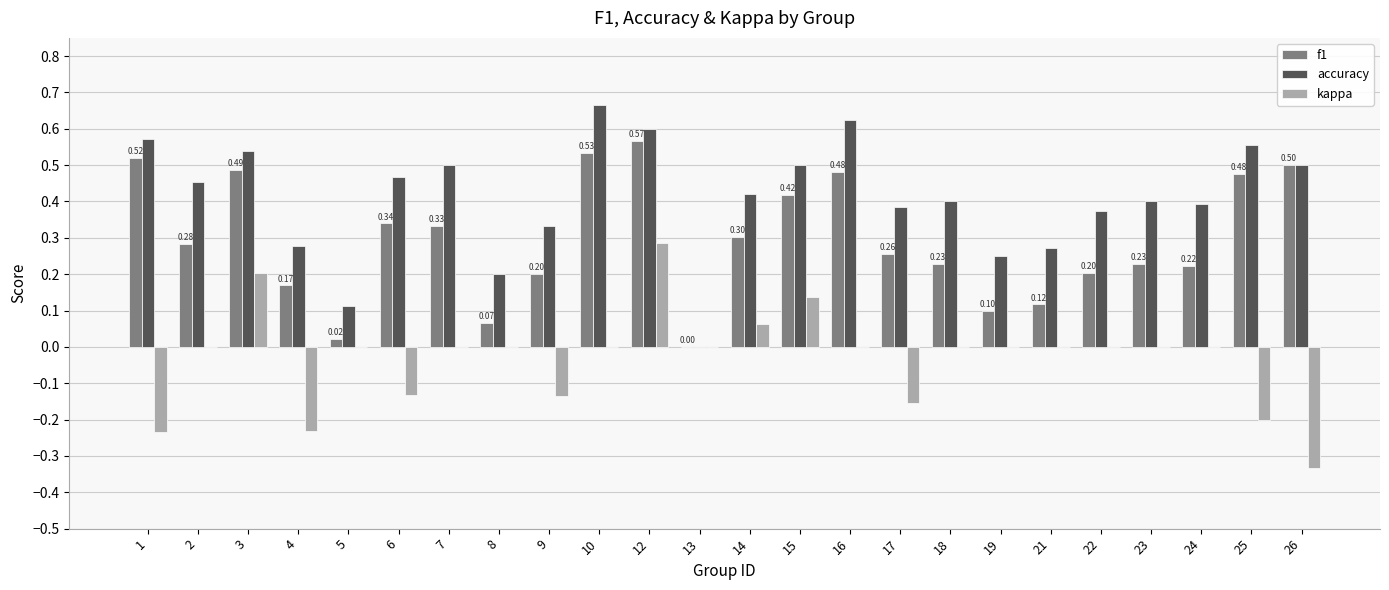

Which category has the highest value in the f1 series?

12